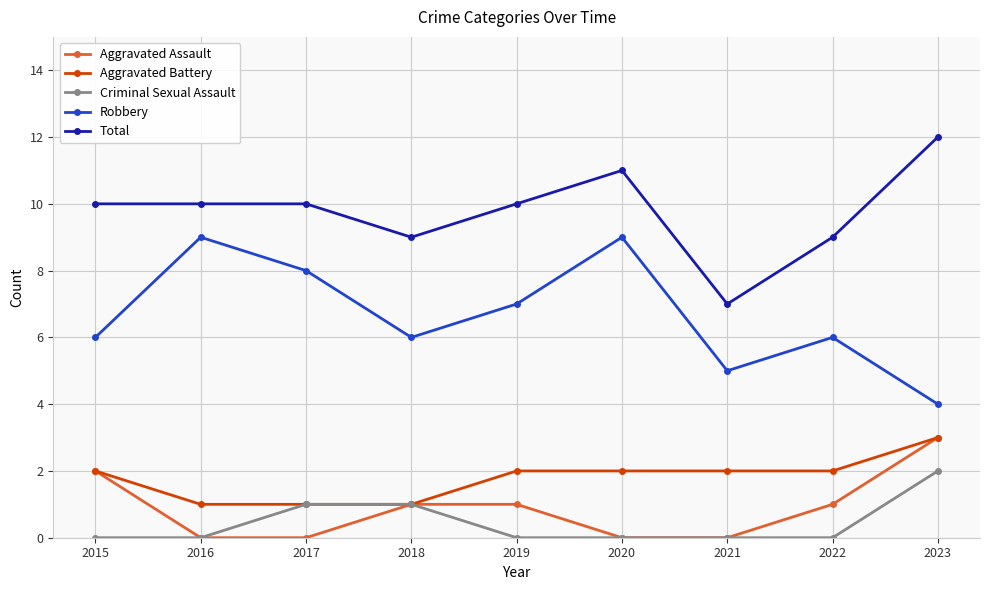

At which category does Robbery reach its first local peak?

2016